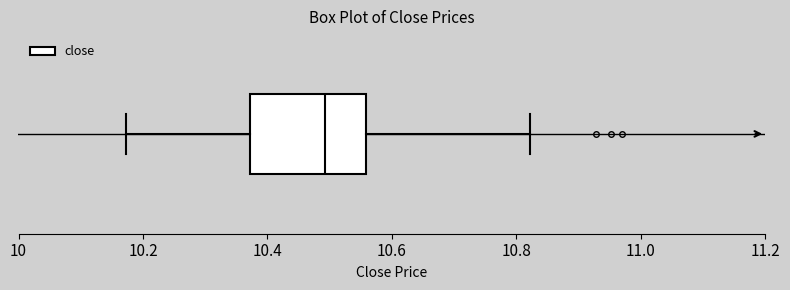

Transcribe this box plot: give where the median line is, the range the box spans, and where the two whiskers end, as read against the x-axis. The values are not printed on the chart, so give them approximately, as read against the axis.

median 10.50, box 10.38 to 10.56, whiskers 10.18 to 10.82